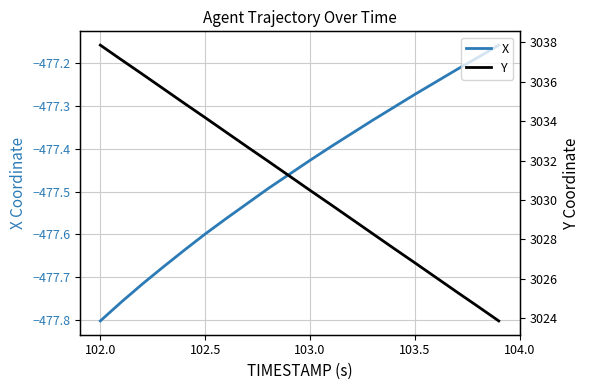

Reading right to left, extract all data points from this chart.

X: -477.2	-477.2	-477.2	-477.2	-477.3	-477.3	-477.3	-477.4	-477.4	-477.4	-477.5	-477.5	-477.5	-477.6	-477.6	-477.6	-477.7	-477.7	-477.8	-477.8
Y: 3023.9	3024.6	3025.3	3026.1	3026.8	3027.5	3028.3	3029.0	3029.8	3030.5	3031.2	3032.0	3032.7	3033.4	3034.2	3034.9	3035.7	3036.4	3037.1	3037.9